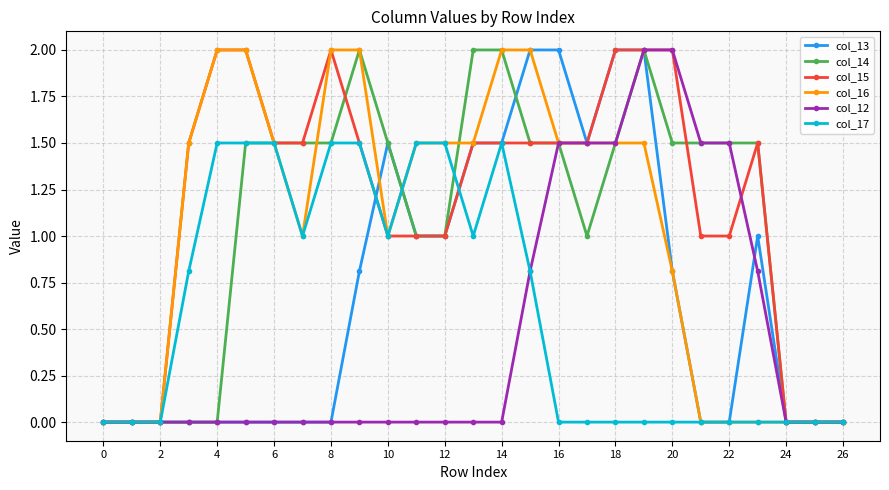

Is this an area chart (filled region under the line)?

No